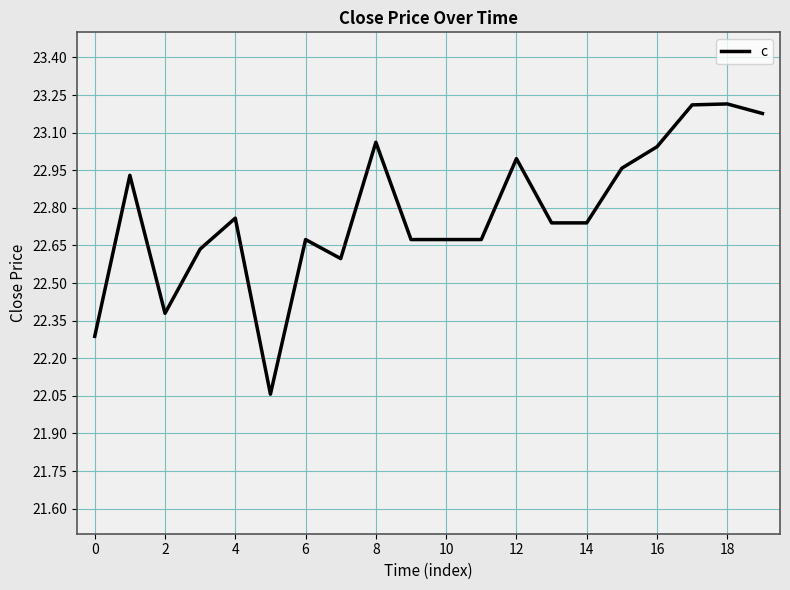

What is the difference between the maximum and minimum values?

1.2